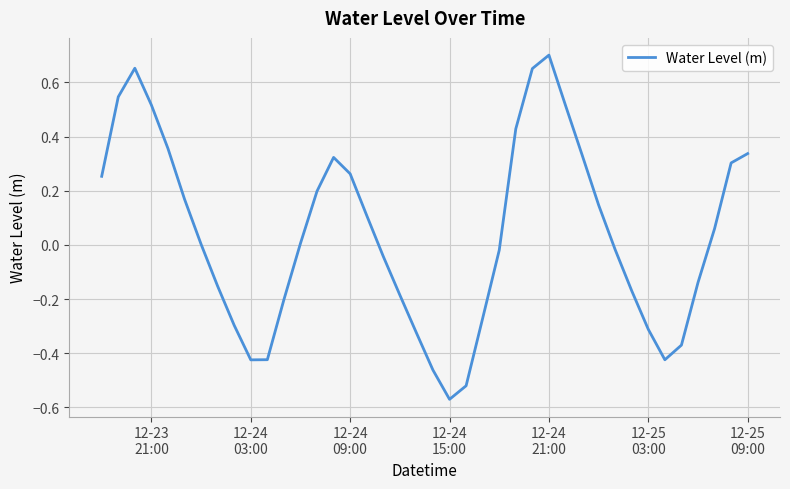

Reading left to right, list all the values displayed in this chart.

0.3	0.5	0.7	0.5	0.4	0.2	0.0	-0.2	-0.3	-0.4	-0.4	-0.2	0.0	0.2	0.3	0.3	0.1	-0.0	-0.2	-0.3	-0.5	-0.6	-0.5	-0.3	-0.0	0.4	0.7	0.7	0.5	0.3	0.1	-0.0	-0.2	-0.3	-0.4	-0.4	-0.1	0.1	0.3	0.3